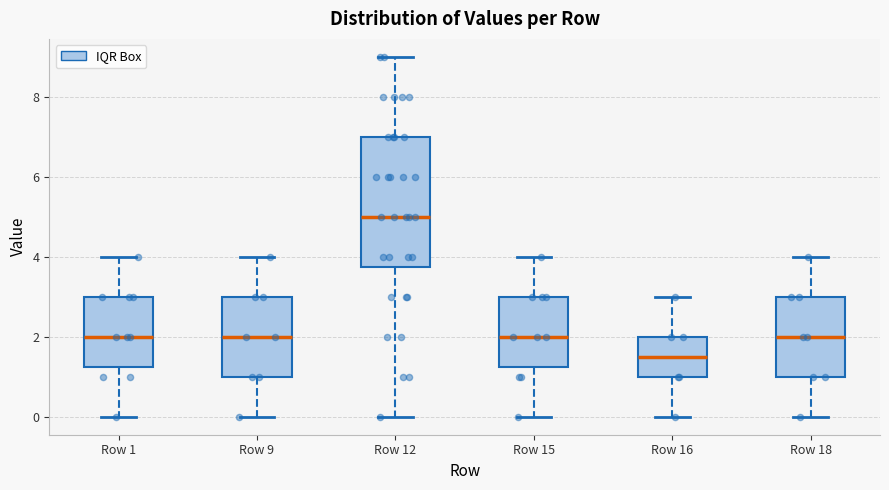

Where does the lower whisker of the box for Row 1 end on the y-axis? The values are not printed on the chart, so give them approximately, as read against the axis.

0.0